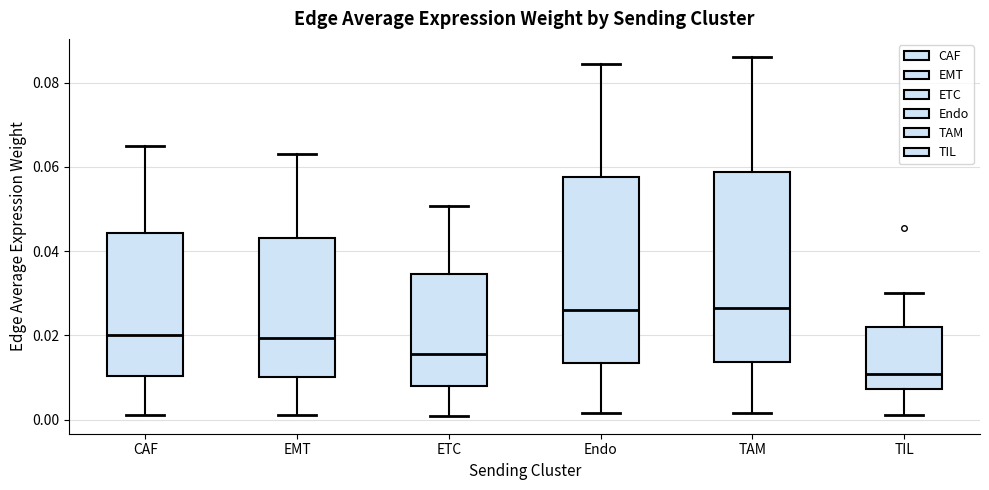

Where is the upper edge of the box for EMT on the y-axis? The values are not printed on the chart, so give them approximately, as read against the axis.

0.044